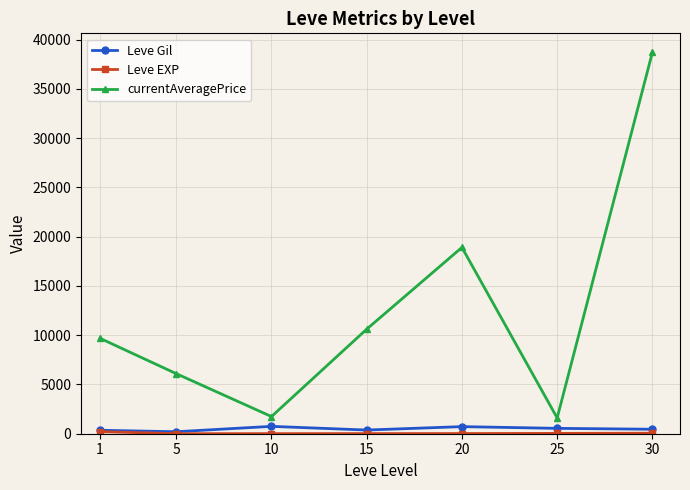

How many data points does each series have?

7